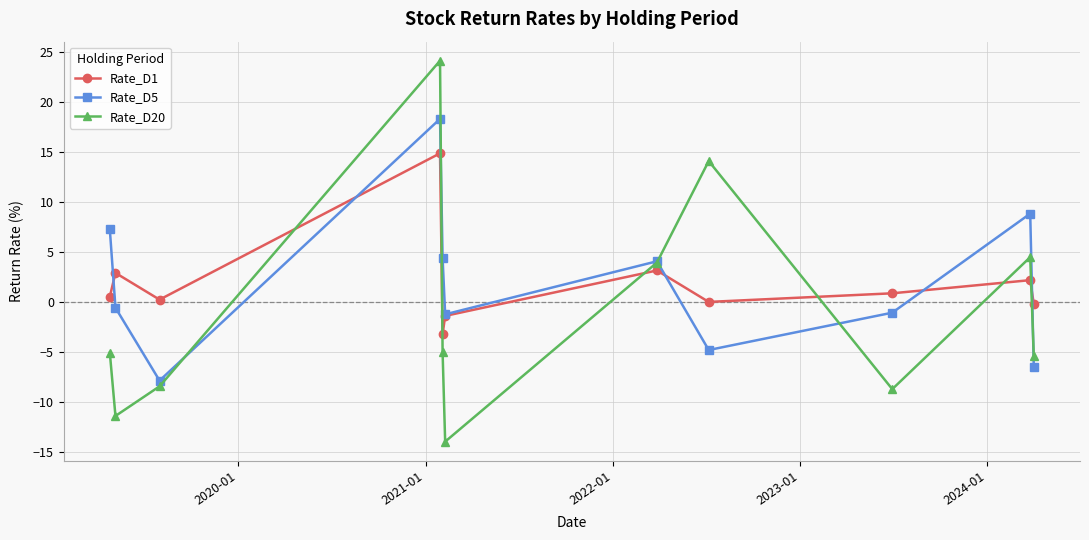

Rank the series by their maximum value, from highest to lowest.

Rate_D20, Rate_D5, Rate_D1